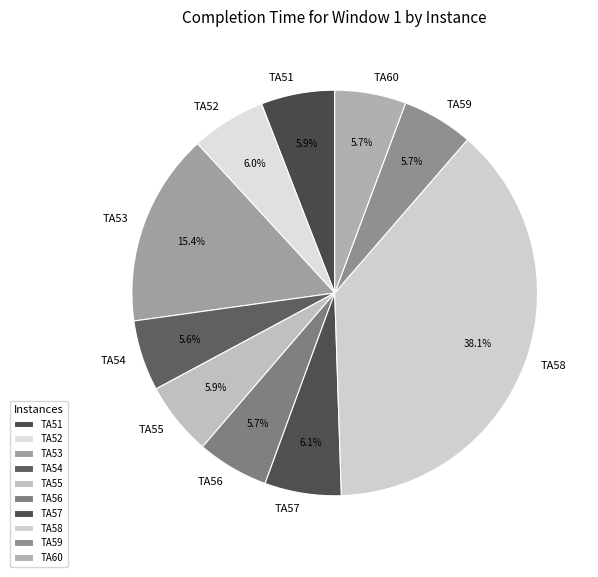

What percentage is the TA57 slice, to the nearest percent?

6%